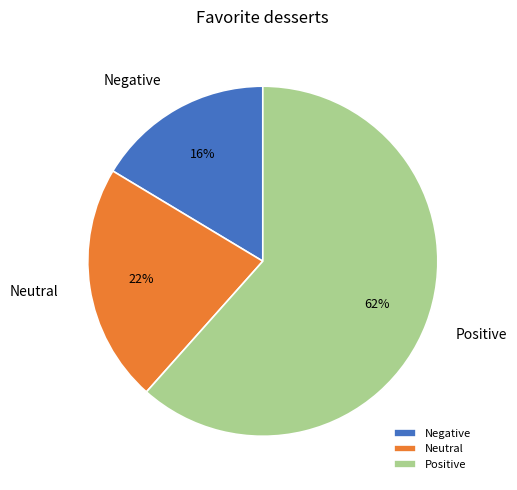

Rank the categories by value from highest to lowest.

Positive, Neutral, Negative